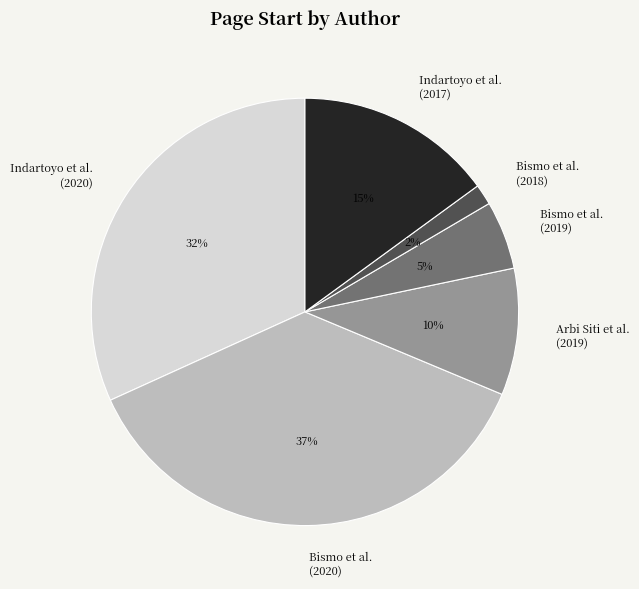

To the nearest percent, what portion does Bismo et al. (2018) represent?

2%